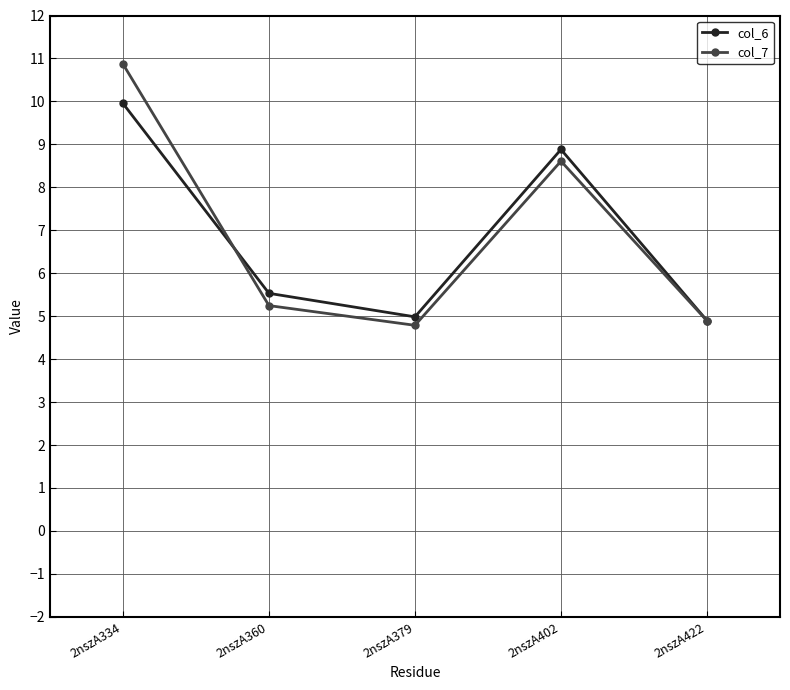

What is the total value across all series at 2nszA422?

9.8